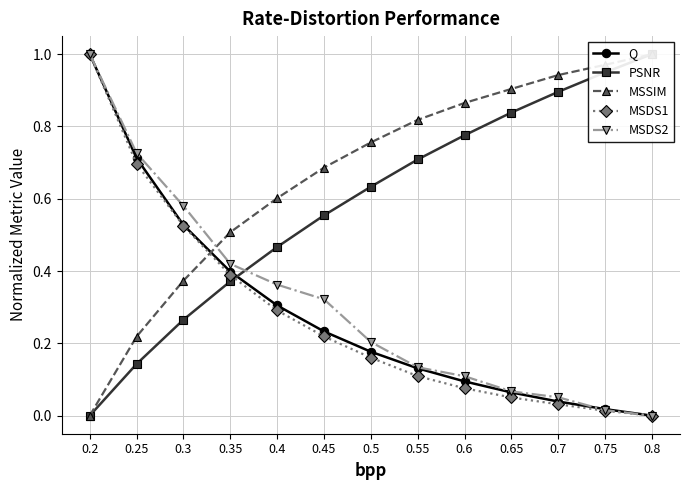

What is the sum of the MSDS1 values at 0.45 and 0.8?

0.2